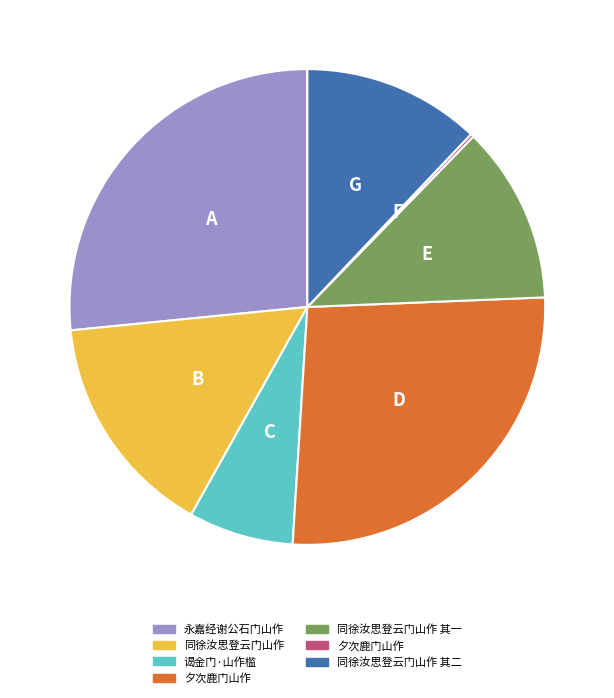

Does any single category account for the majority?

No